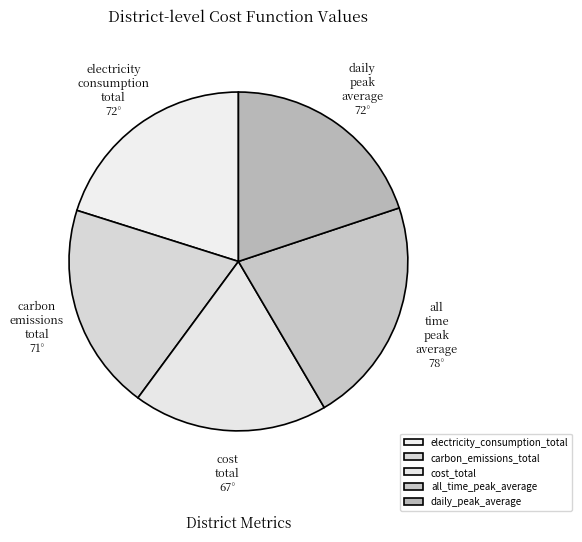

Which category has the smallest portion of the pie?

cost_total